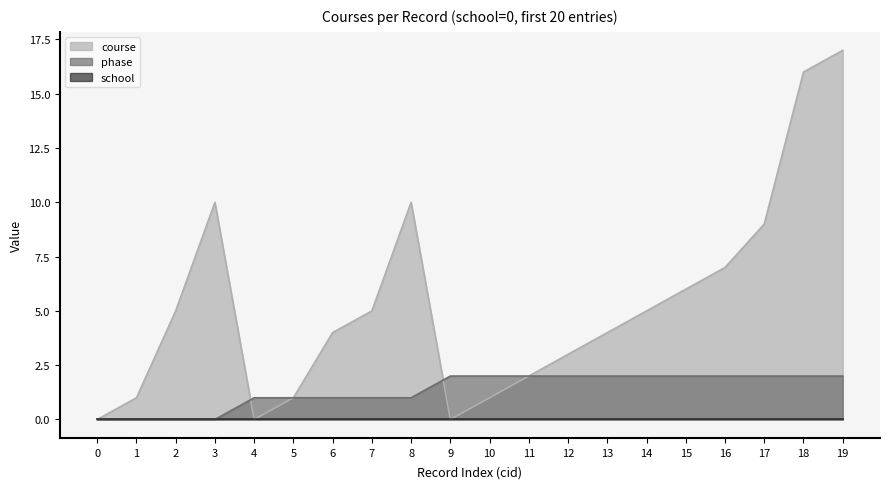

What is the total value across all series at 19?

19